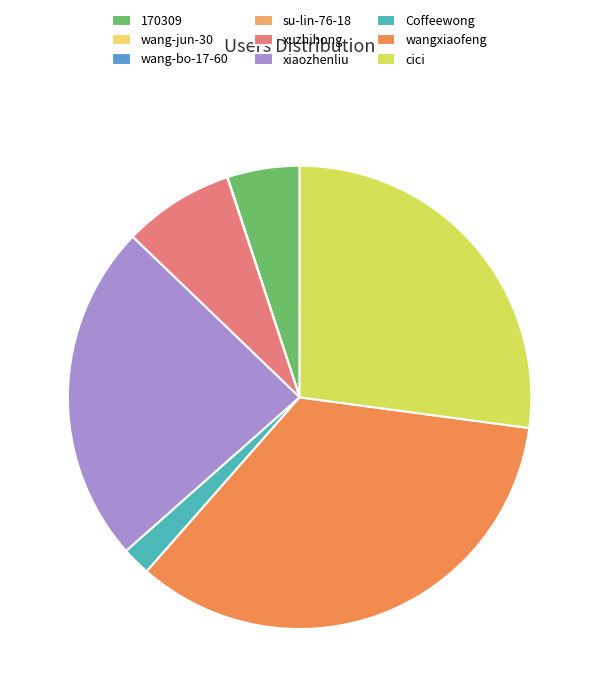

Does any single category account for the majority?

No